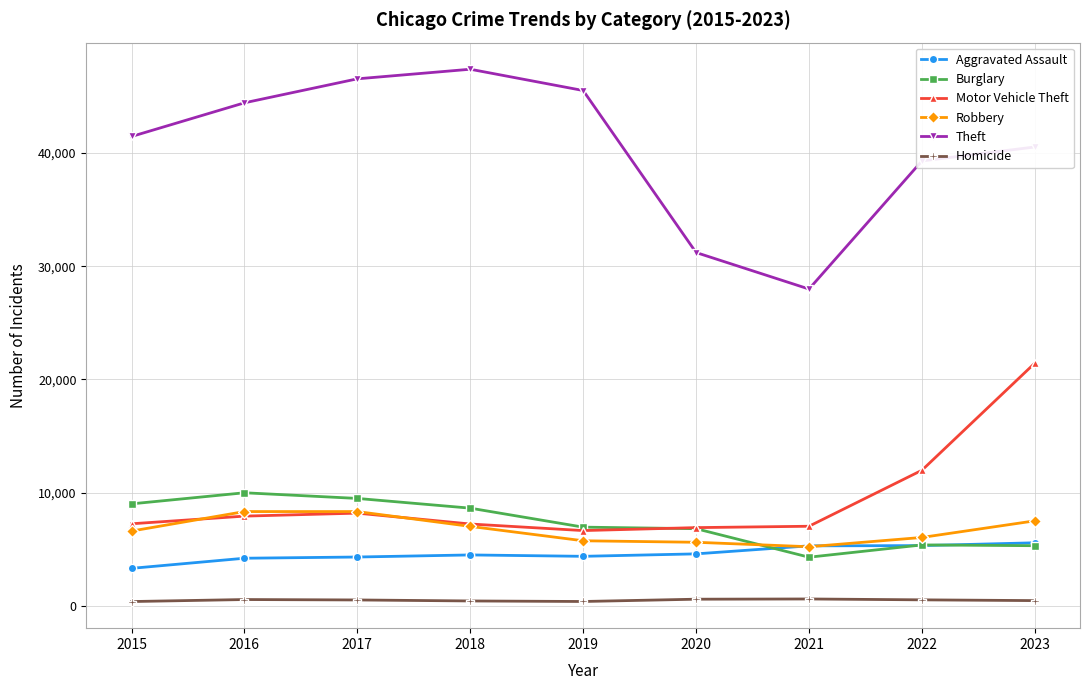

Which series has the widest spread of values?

Theft